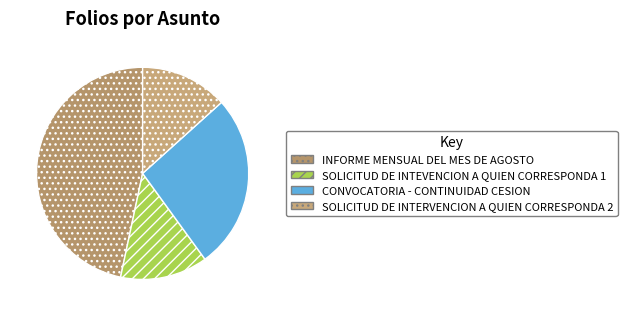

Count the number of slices in the pie.

4